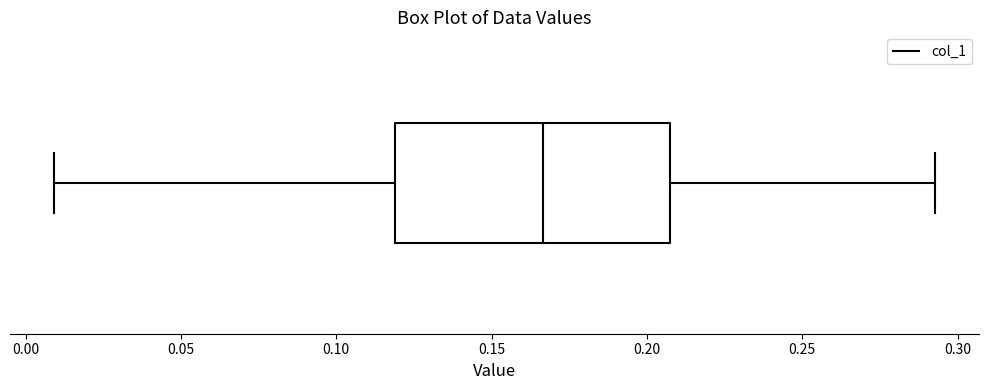

Where does the median line of the box sit on the x-axis? The values are not printed on the chart, so give them approximately, as read against the axis.

0.165